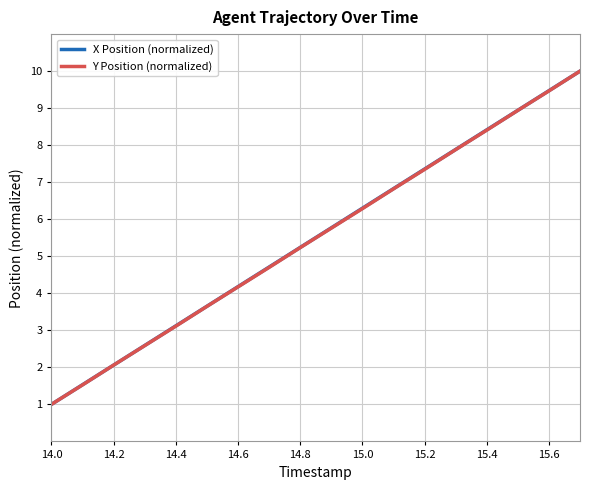

What is the maximum value for Y Position (normalized)?

10.0